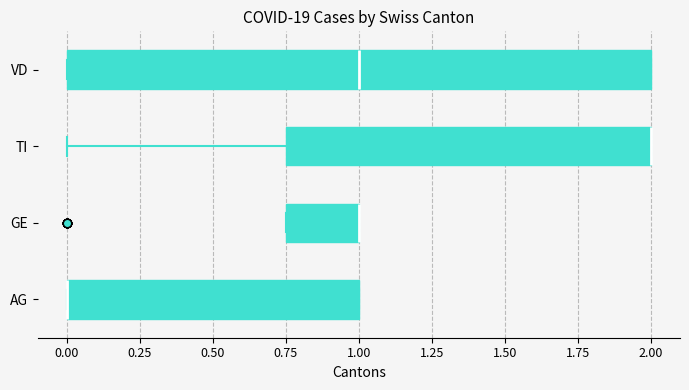

Comparing the boxes themselves (not the whiskers), which one is the widest?

VD